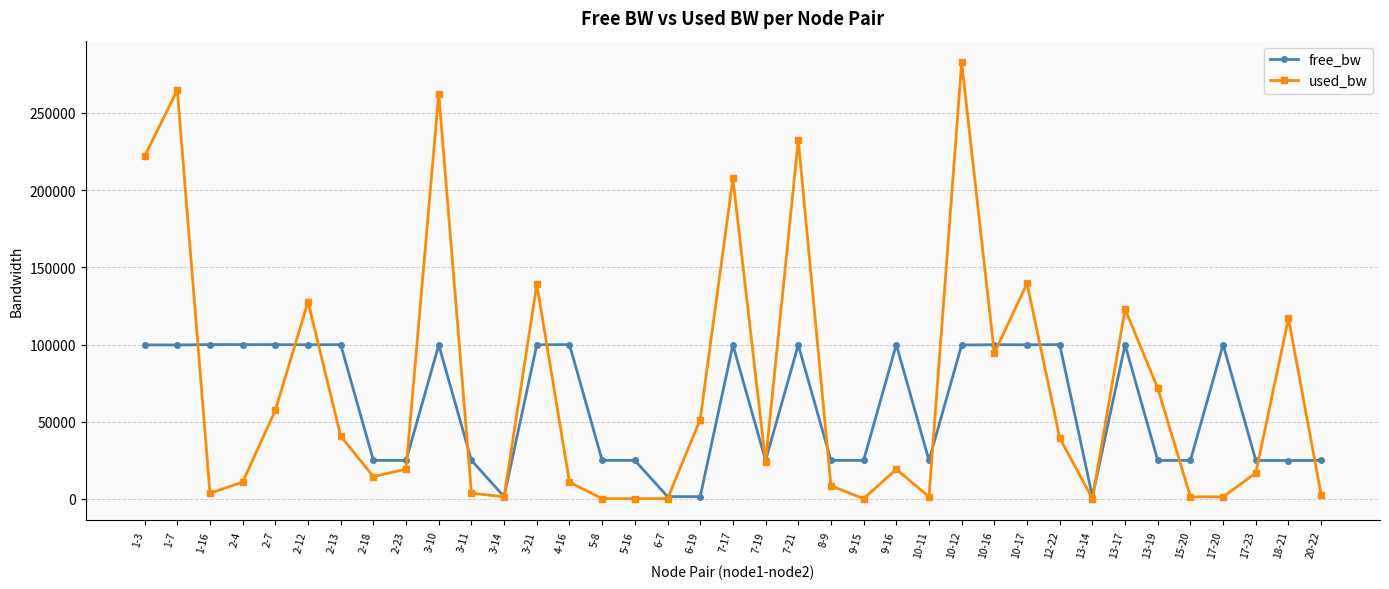

What is the sum of the used_bw values at 7-19 and 3-21?

163074.5